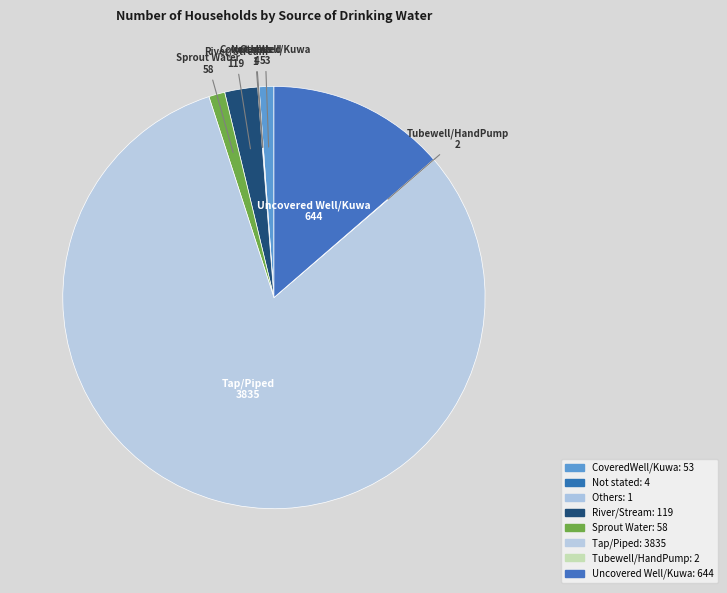

Is there a majority slice in this chart?

Yes